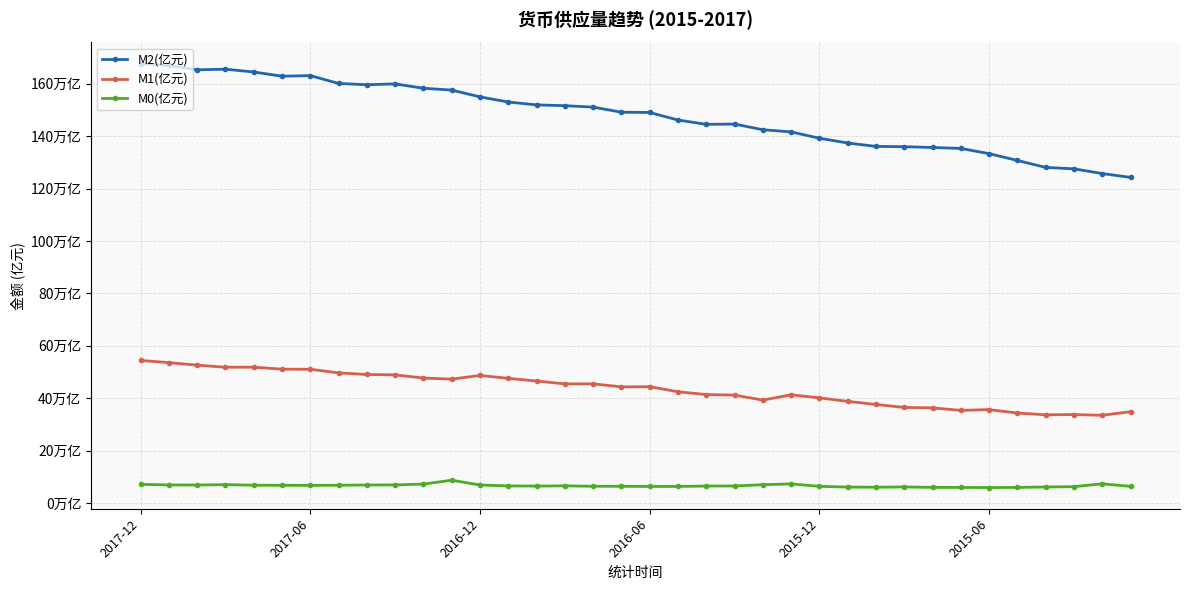

What are all the series names shown in the legend?

M2(亿元), M1(亿元), M0(亿元)